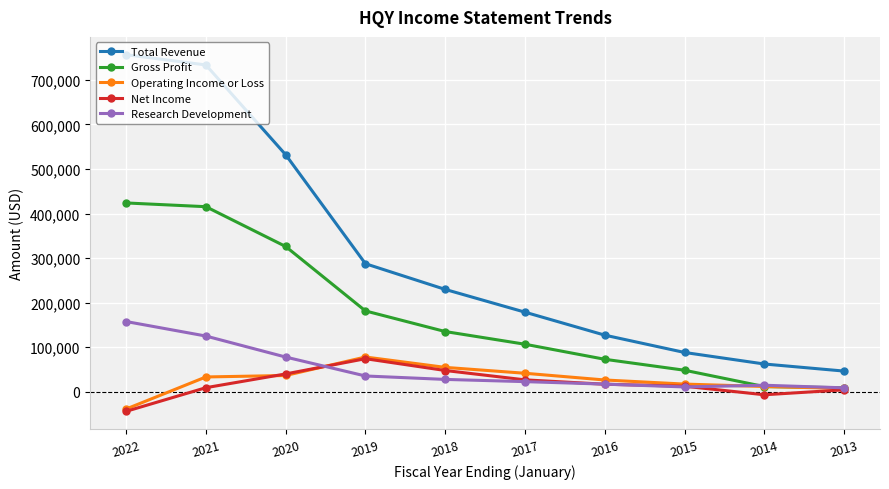

Is the value of Operating Income or Loss at 2019 greater than the value of Total Revenue at 2013?

Yes